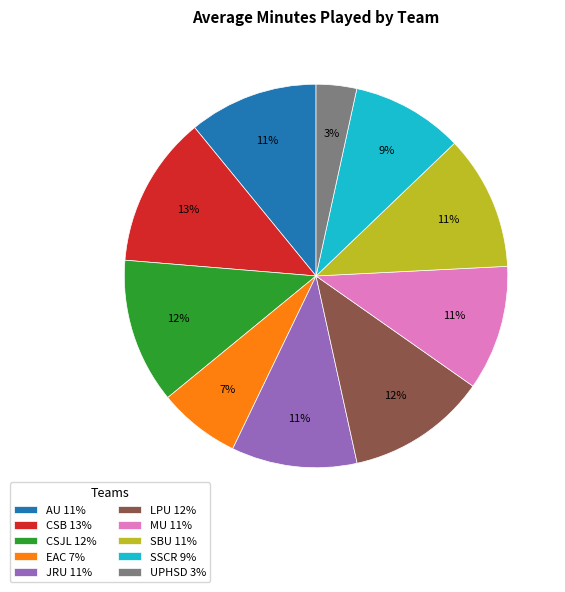

To the nearest percent, what is the difference between the JRU and MU slice percentages?

0%